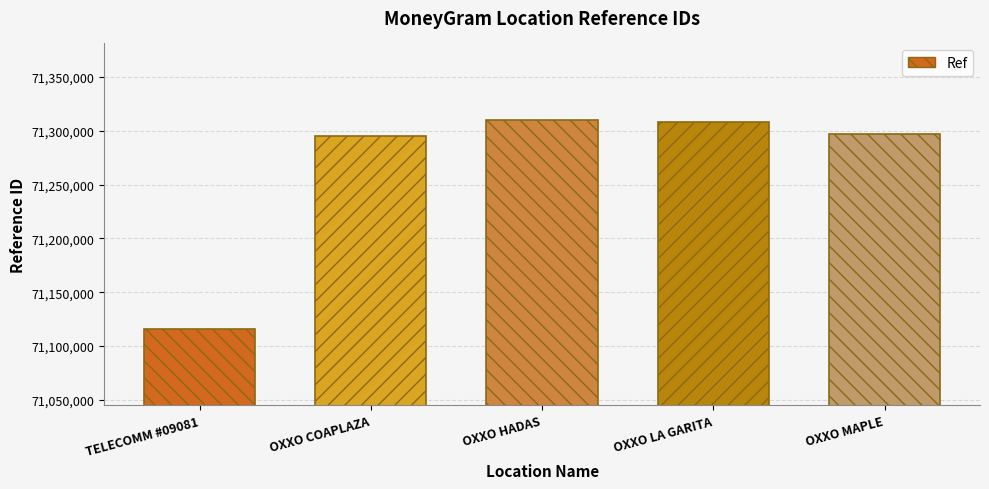

What is the smallest value displayed?

71116172